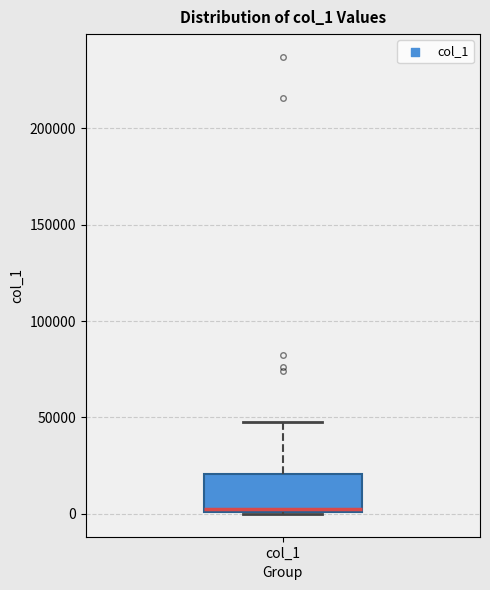

Where does the median line of the box for col_1 sit on the y-axis? The values are not printed on the chart, so give them approximately, as read against the axis.

5000